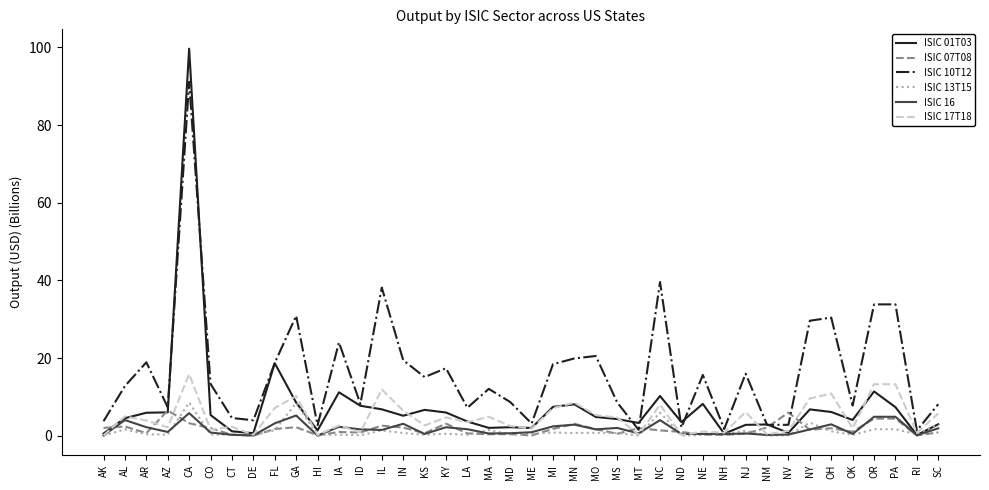

At which label does ISIC 10T12 reach its peak?

CA